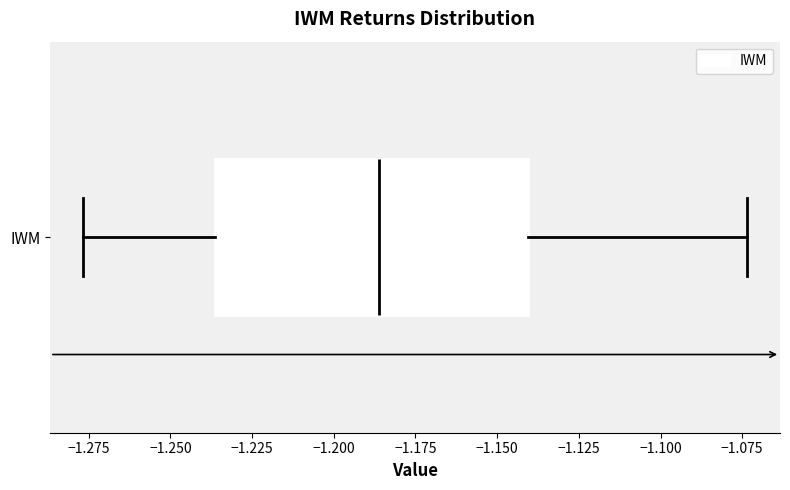

Read this box plot against the x-axis: the position of the median line, the range covered by the box, and the ends of both whiskers. The values are not printed on the chart, so give them approximately, as read against the axis.

median -1.185, box -1.235 to -1.140, whiskers -1.275 to -1.075